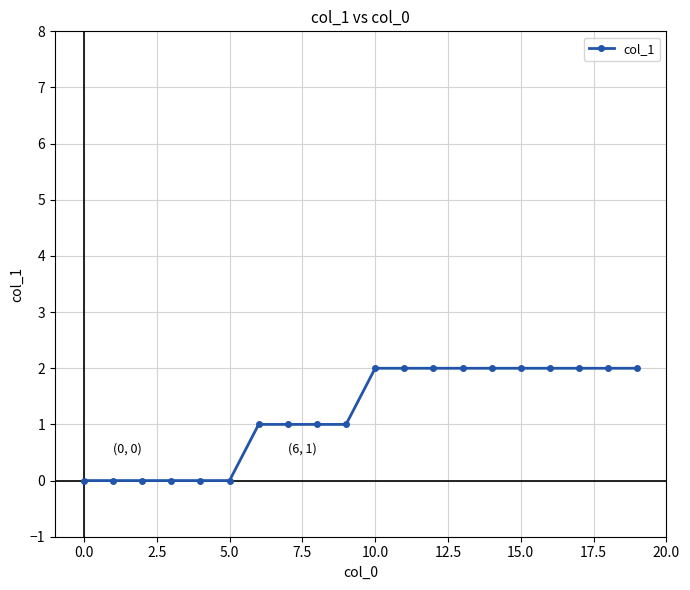

Does the chart display data point markers on the line(s)?

Yes